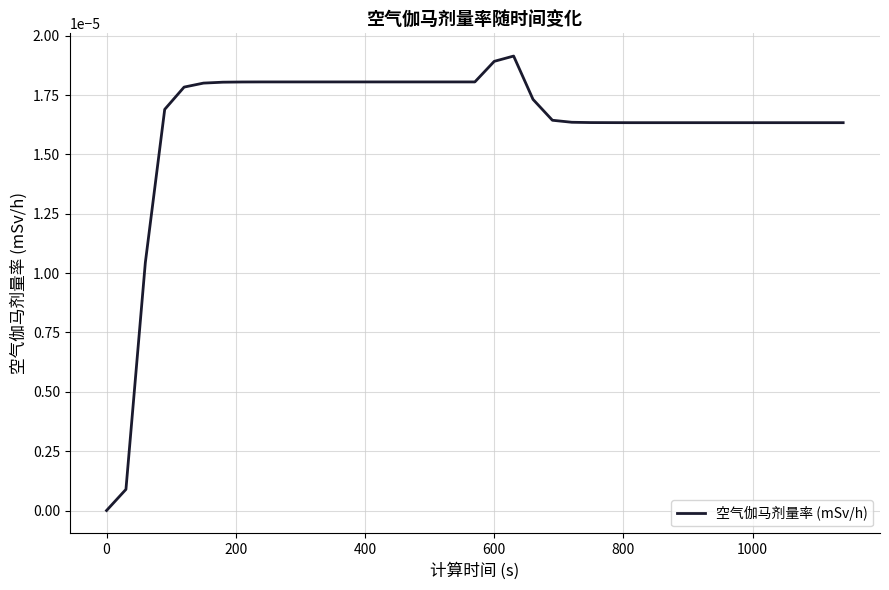

How many lines are shown in the chart?

1